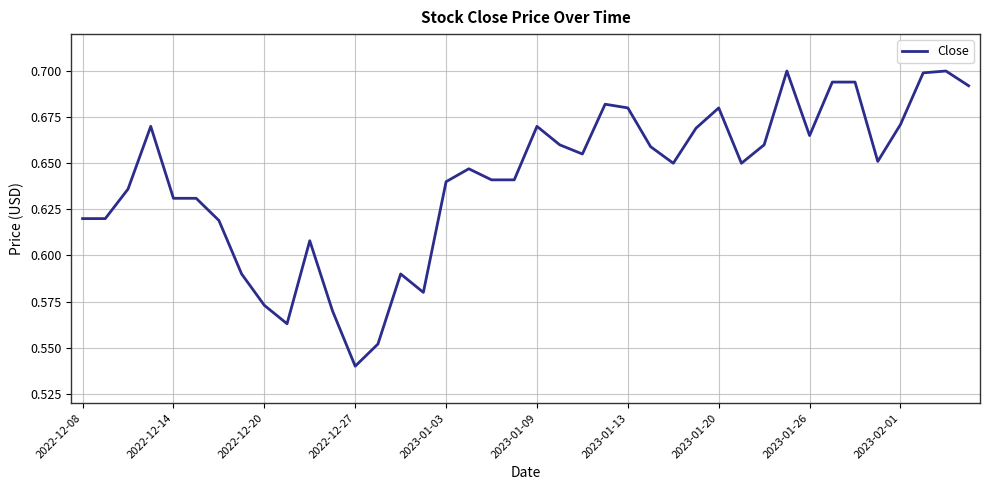

Does the chart have visible grid lines?

Yes